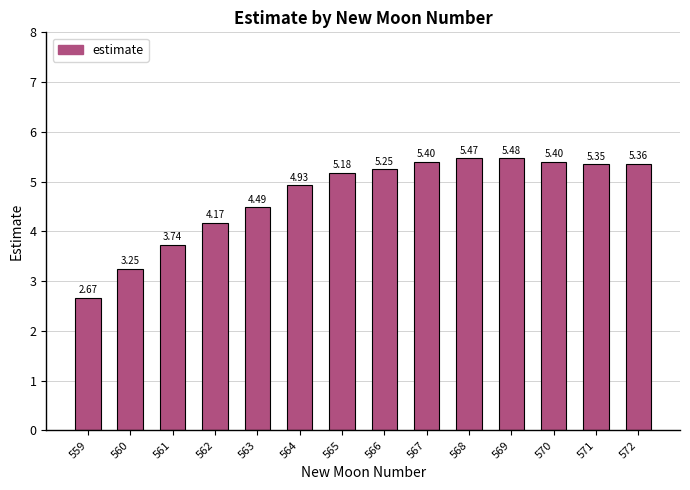

Between 562 and 568, which is larger?

568